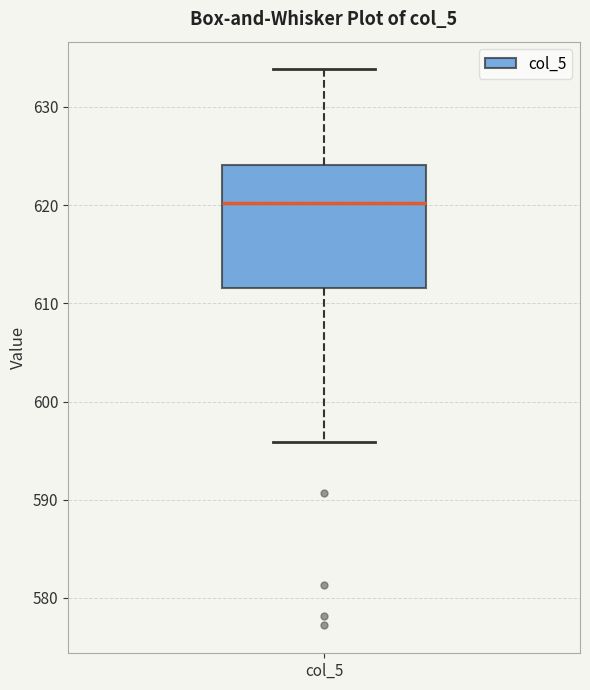

Transcribe this box plot: give where the median line is, the range the box spans, and where the two whiskers end, as read against the y-axis. The values are not printed on the chart, so give them approximately, as read against the axis.

median 620, box 612 to 624, whiskers 596 to 634